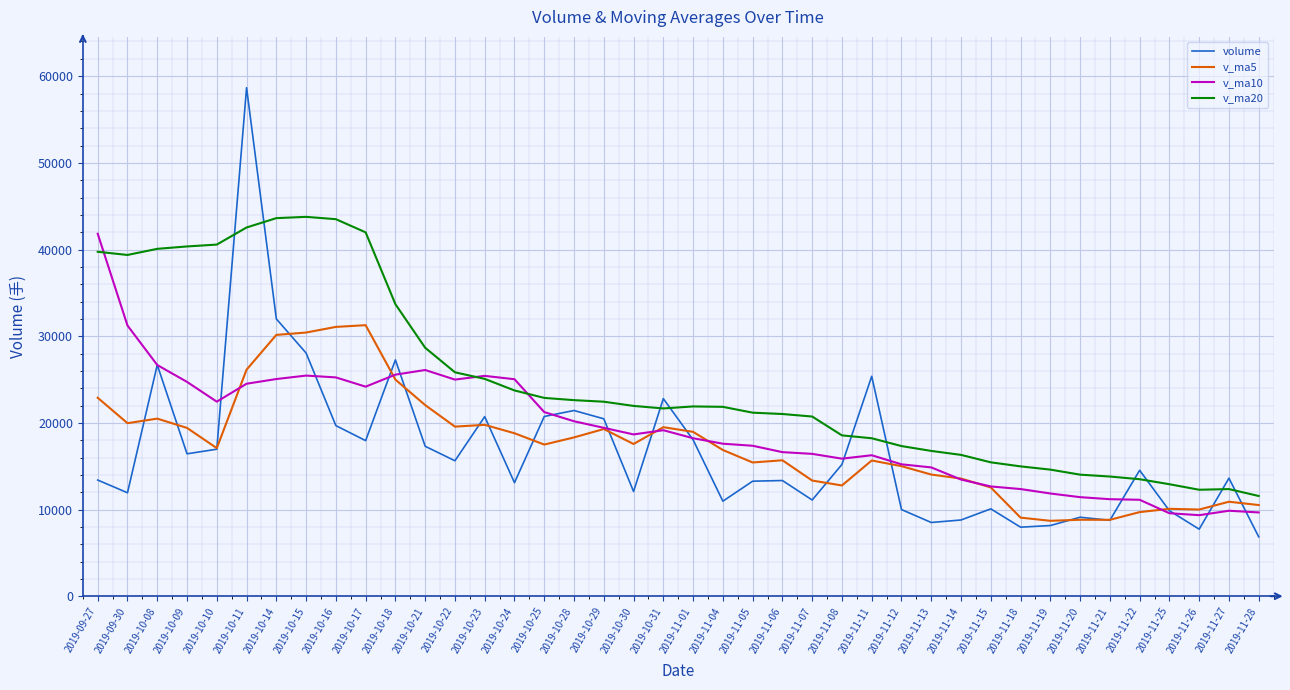

Which series has the widest spread of values?

volume